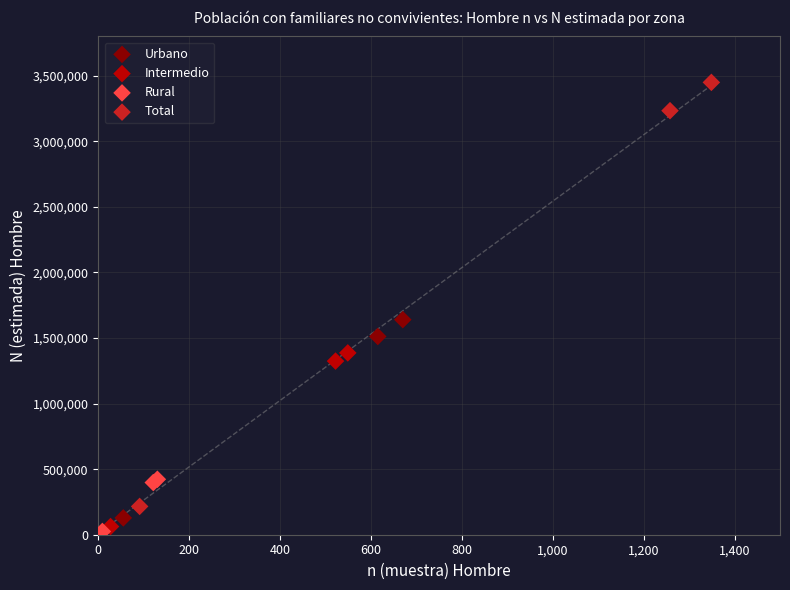

Which series reaches the maximum Y coordinate?

Total